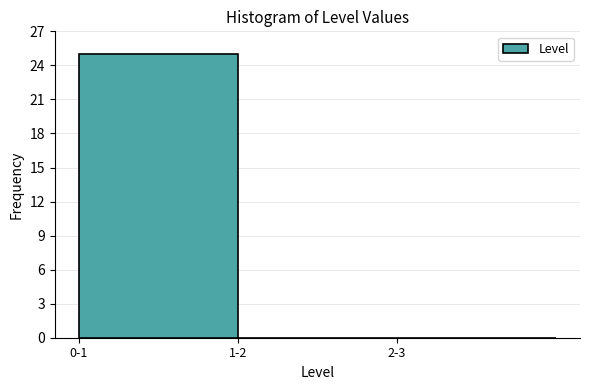

Reading left to right, extract all data points from this chart.

0-1=25	1-2=0	2-3=0